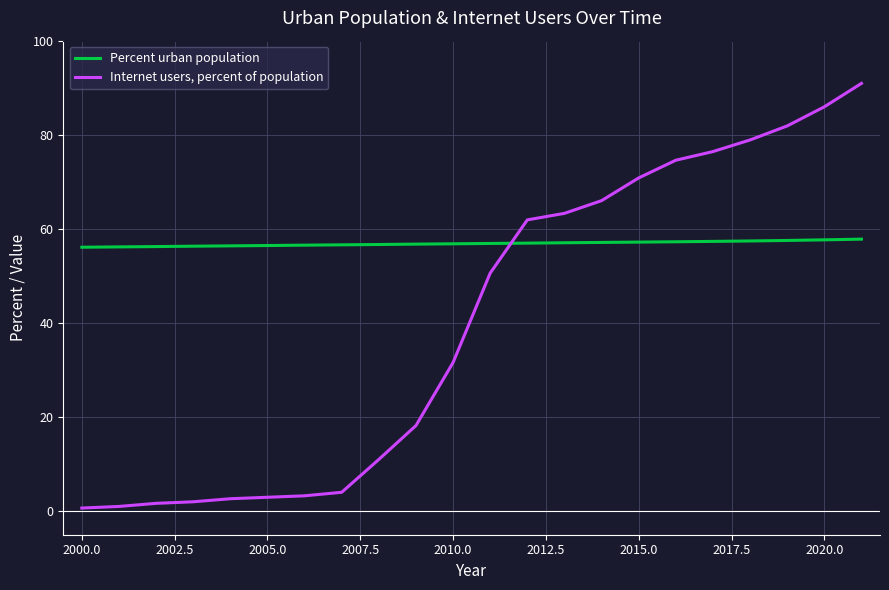

Does the chart have visible grid lines?

Yes